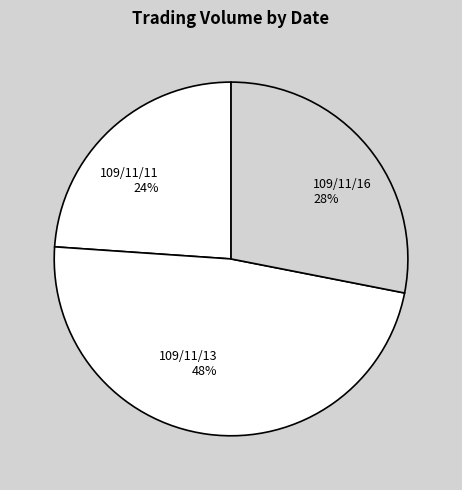

Is the sum of 109/11/11 24% and 109/11/13 48% greater than half?

Yes